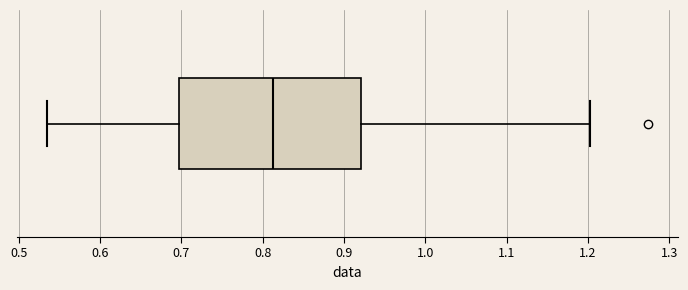

Read this box plot against the x-axis: the position of the median line, the range covered by the box, and the ends of both whiskers. The values are not printed on the chart, so give them approximately, as read against the axis.

median 0.81, box 0.70 to 0.92, whiskers 0.53 to 1.20